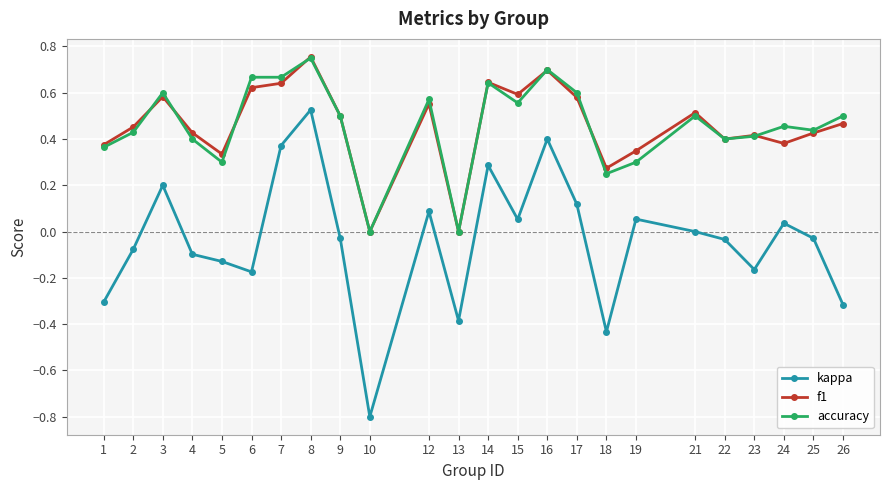

How many lines are shown in the chart?

3